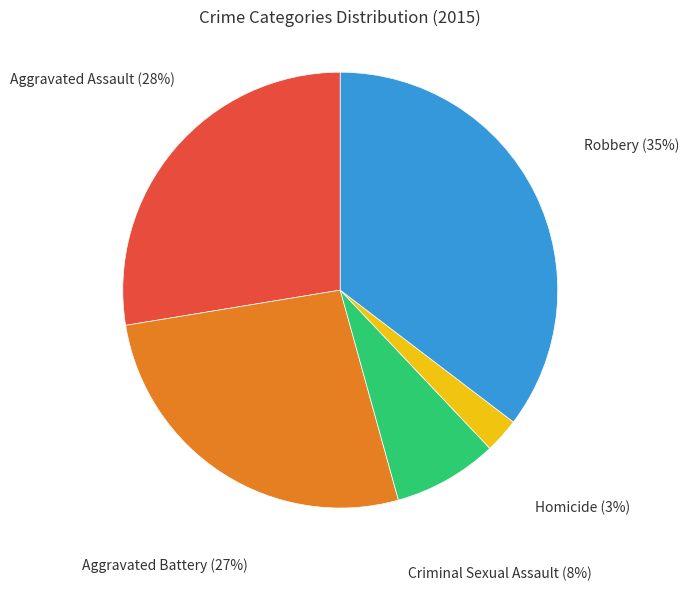

Is the sum of Aggravated Battery and Homicide greater than half?

No